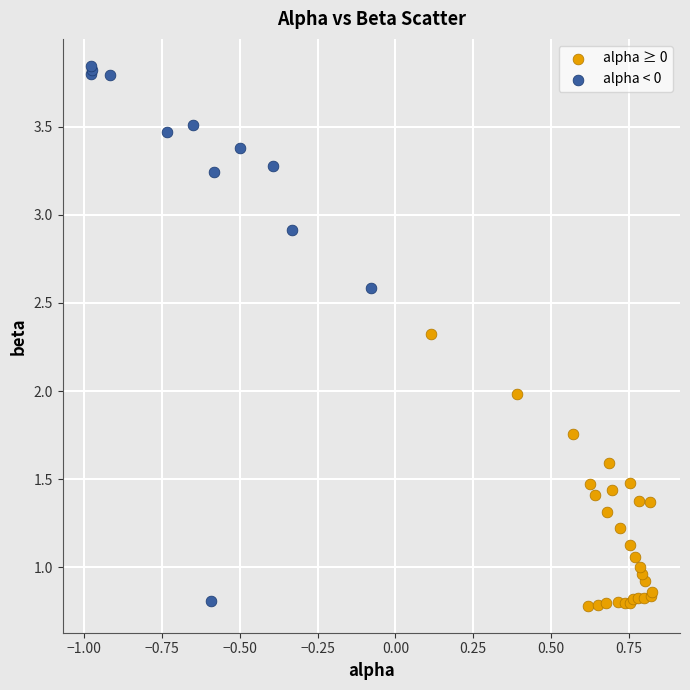

Which series has the widest spread of Y values?

alpha < 0